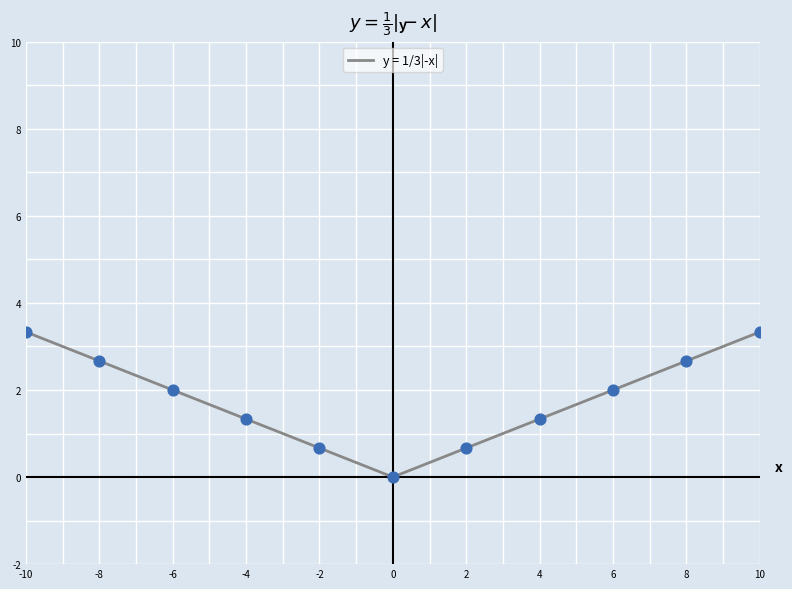

Between 10 and -2, which is larger?

10